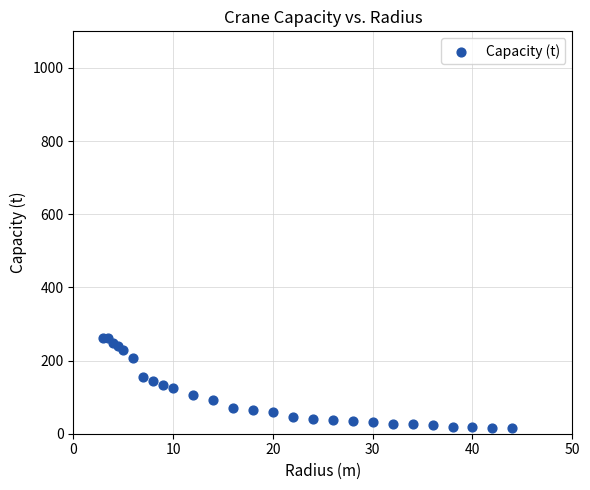

What is the range of Y values (max minus min)?

247.5